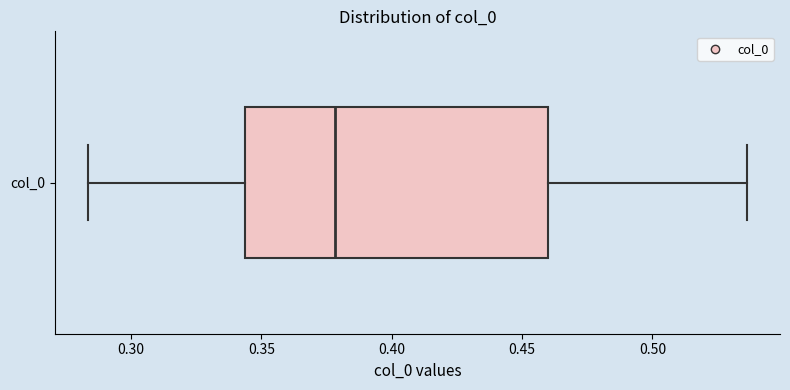

Read this box plot against the x-axis: the position of the median line, the range covered by the box, and the ends of both whiskers. The values are not printed on the chart, so give them approximately, as read against the axis.

median 0.380, box 0.345 to 0.460, whiskers 0.285 to 0.535